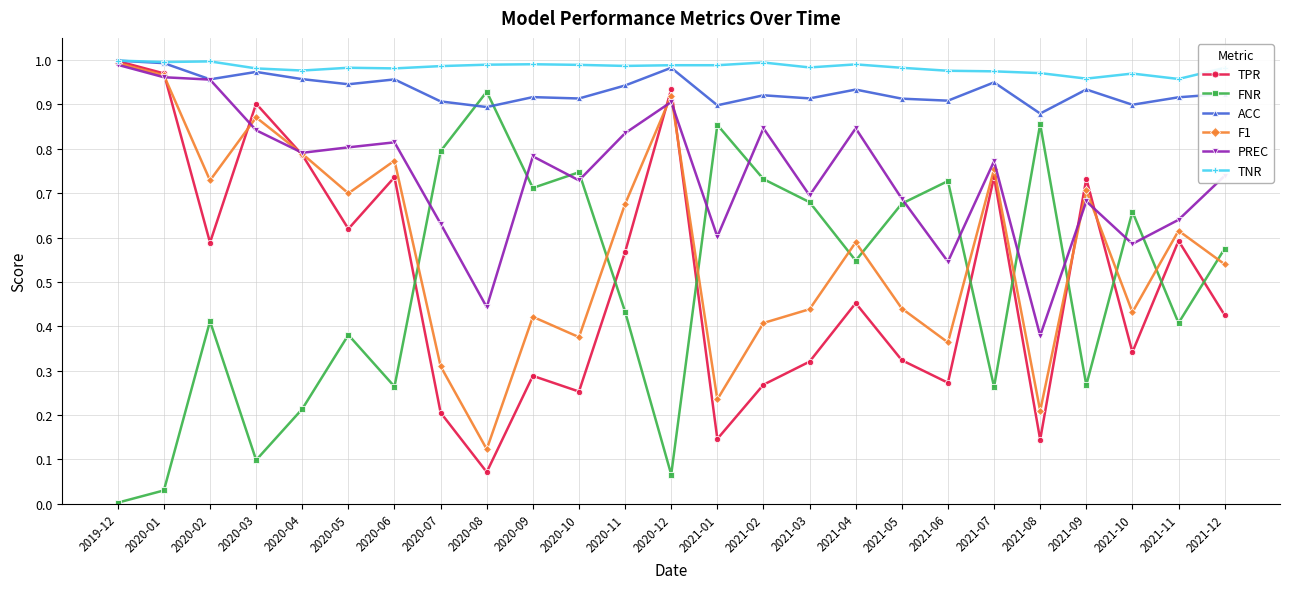

True or false: FNR and F1 intersect in this chart.

True